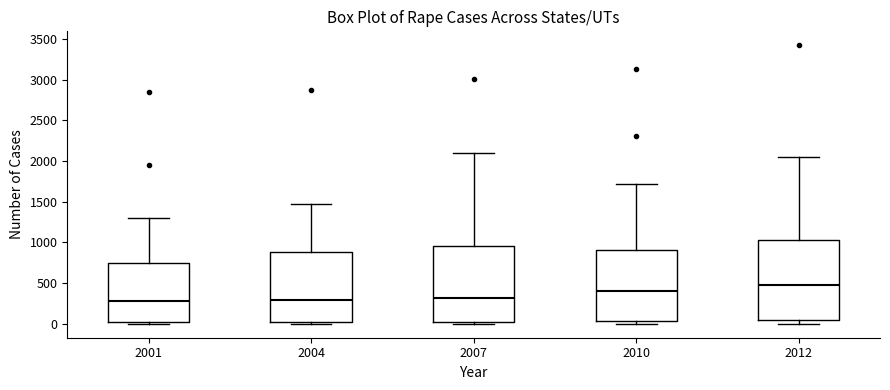

Reading left to right, read every box against the y-axis: the position of its median line, the range the box covers, and the ends of its whiskers. The values are not printed on the chart, so give them approximately, as read against the axis.

2001: median 300, box 0 to 750, whiskers 0 (just below the box's lower edge) to 1300
2004: median 300, box 50 to 900, whiskers 0 to 1500
2007: median 300, box 0 to 950, whiskers 0 (just below the box's lower edge) to 2100
2010: median 400, box 50 to 900, whiskers 0 to 1700
2012: median 450, box 50 to 1050, whiskers 0 to 2050